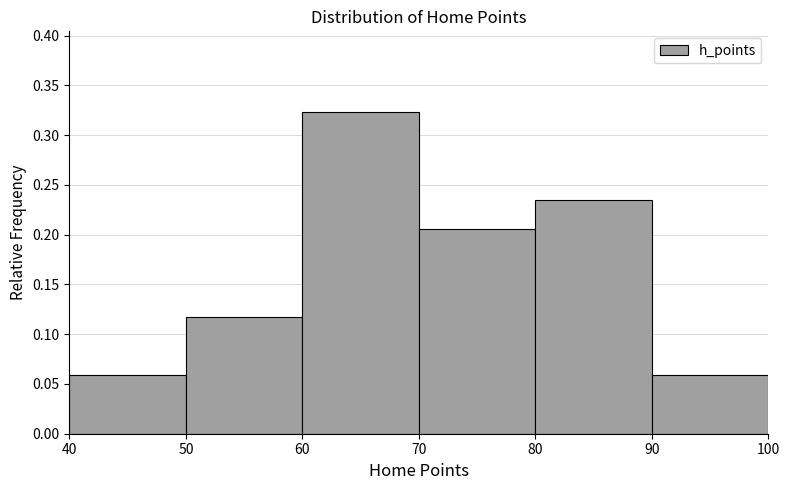

Reading left to right, transcribe this chart: for each bar, give the range it covers on the x-axis and its height. The values are not printed on the chart, so give them approximately, as read against the axis.

40 to 50: 0.060
50 to 60: 0.120
60 to 70: 0.325
70 to 80: 0.205
80 to 90: 0.235
90 to 100: 0.060